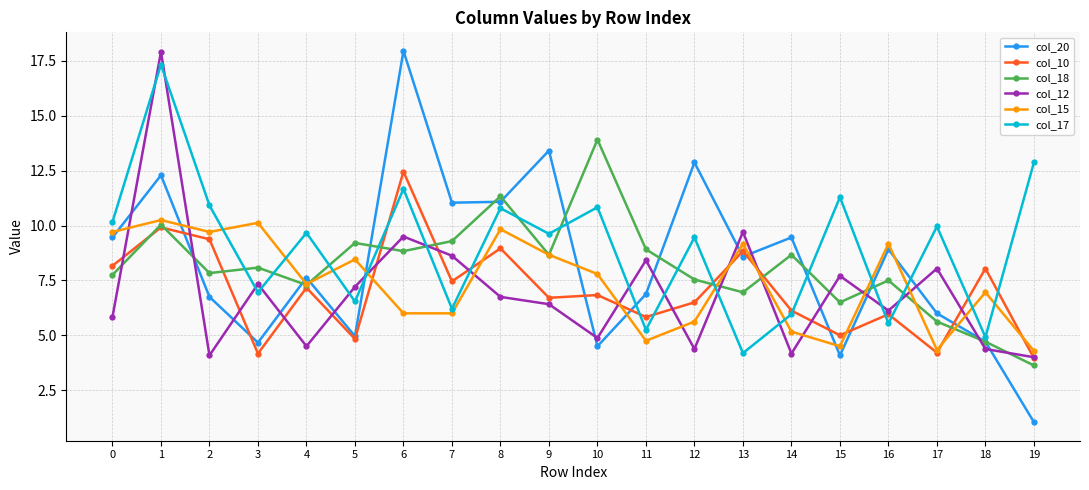

What is the minimum value shown in the chart?

1.0